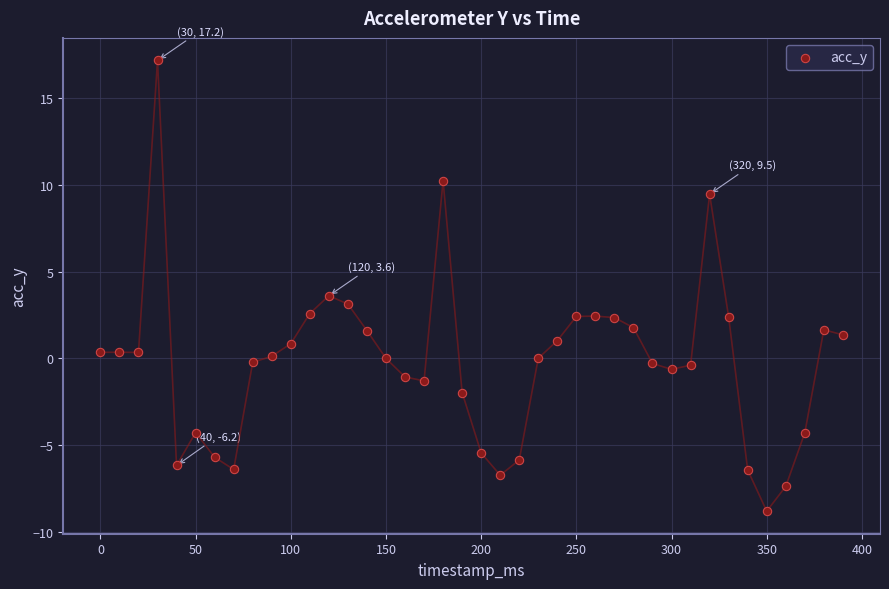

What is the range of Y values (max minus min)?

26.0